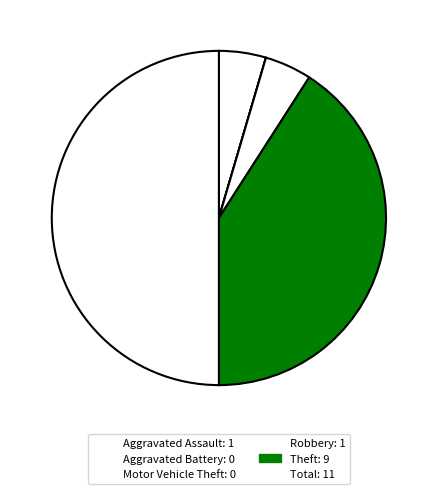

Is Robbery the majority of the pie?

No